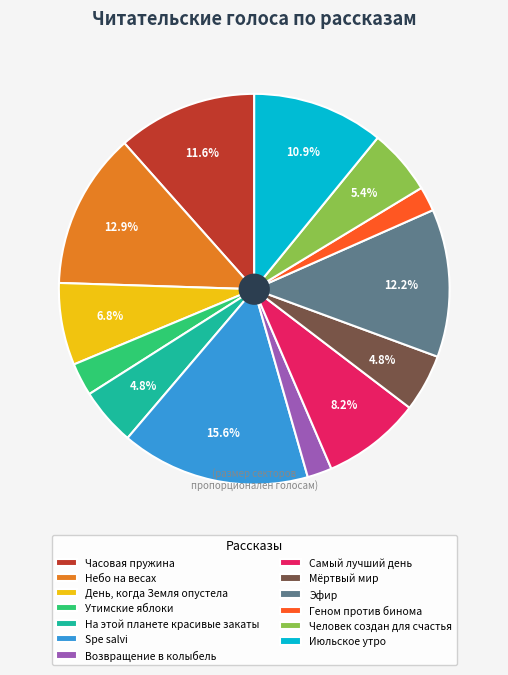

Count the number of slices in the pie.

13